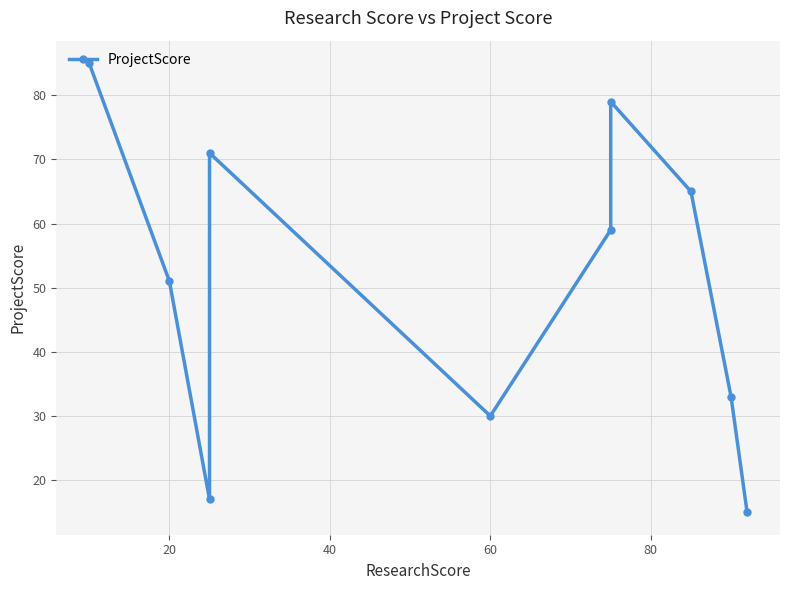

How many points are lower than both their immediate neighbors (excluding endpoints)?

2